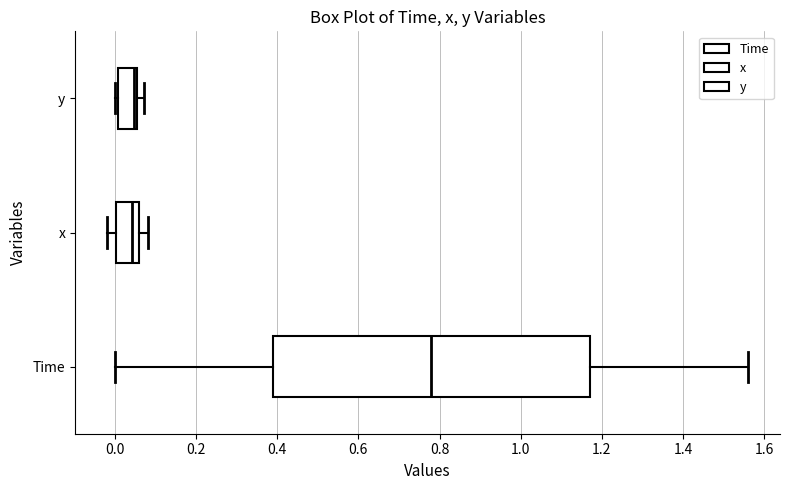

Reading bottom to top, transcribe this box plot: for each box, give where its median line is, the range the box spans, and where its two whiskers end, as read against the x-axis. The values are not printed on the chart, so give them approximately, as read against the axis.

Time: median 0.78, box 0.40 to 1.18, whiskers 0.00 to 1.56
x: median 0.04, box 0.00 to 0.06, whiskers -0.02 to 0.08
y: median 0.04, box 0.00 to 0.06, whiskers 0.00 (just left of the box's left edge) to 0.08